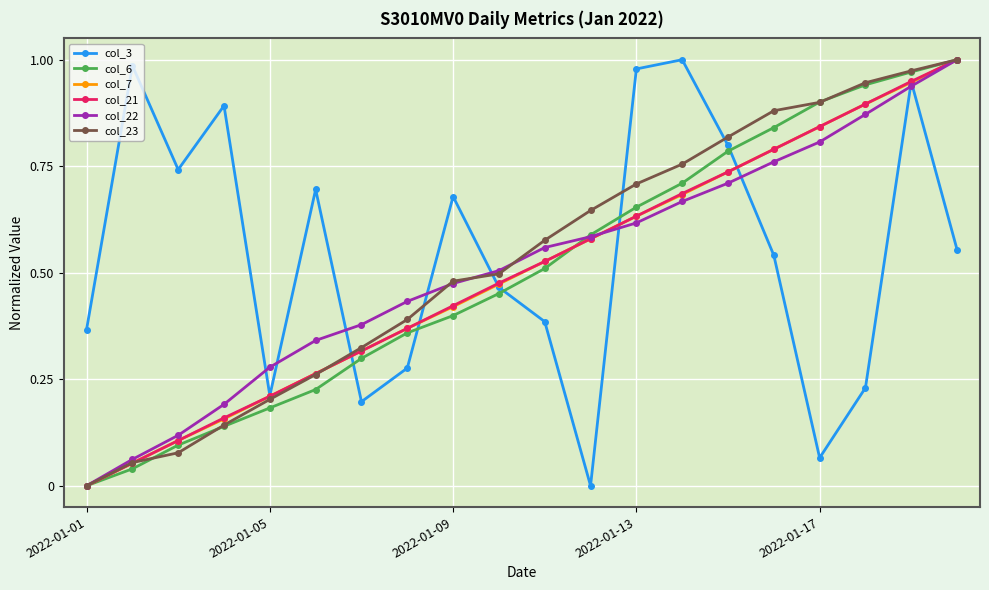

True or false: col_23 has more than 1 points higher than both neighbors.

False